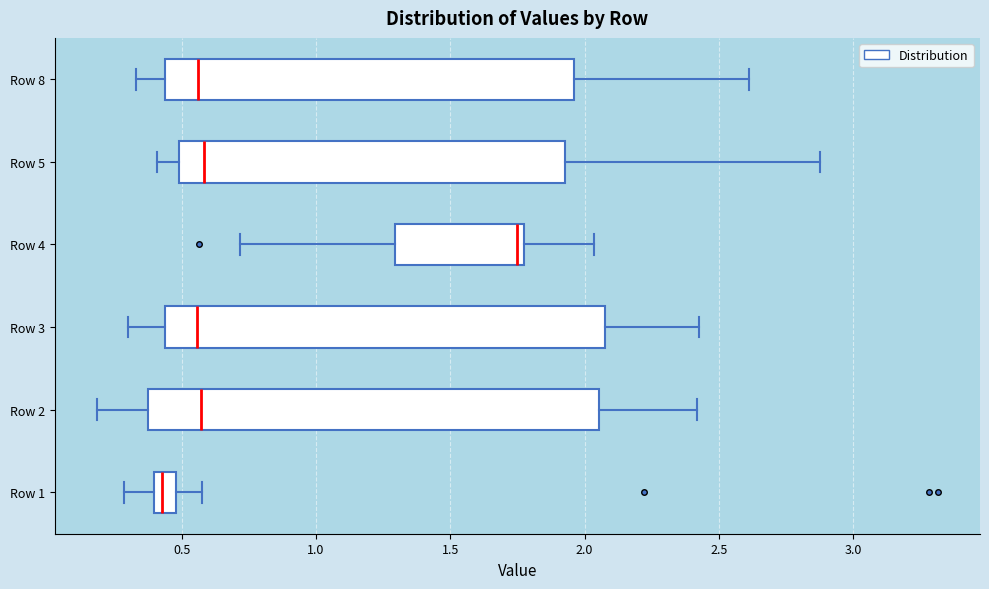

Which box's median line is the furthest to the left?

Row 1